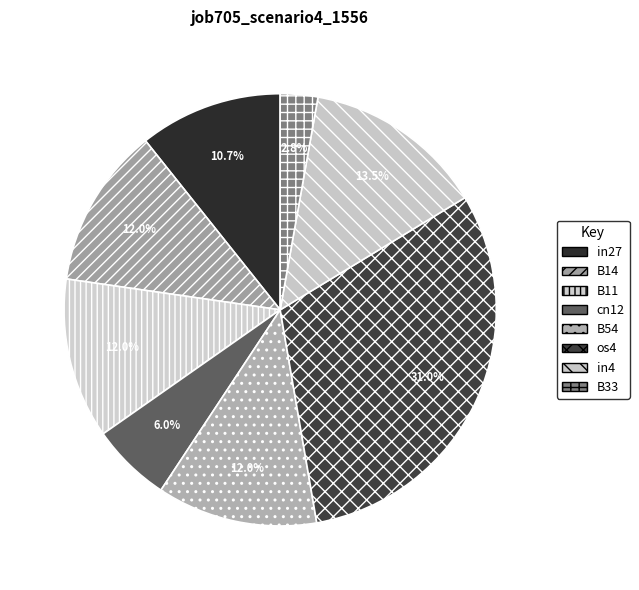

To the nearest percent, what is the difference between the in4 and B54 slice percentages?

2%